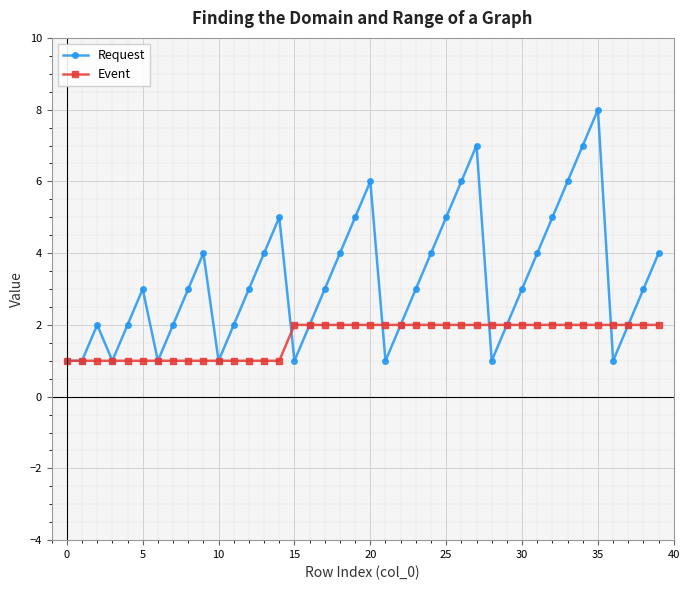

List the series in order of their peak value, highest first.

Request, Event